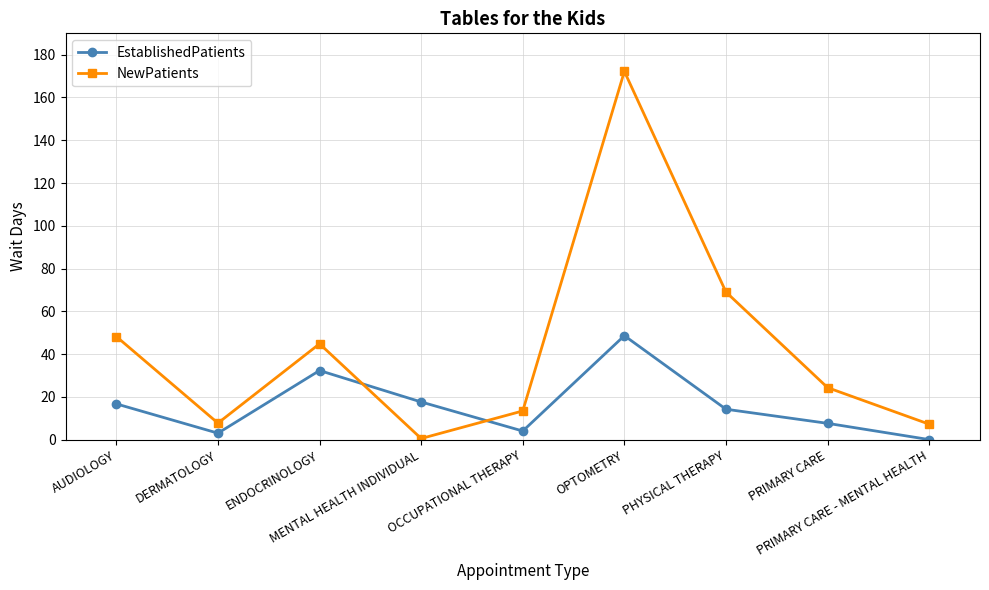

The NewPatients series shows 44.8 at ENDOCRINOLOGY. True or false?

True